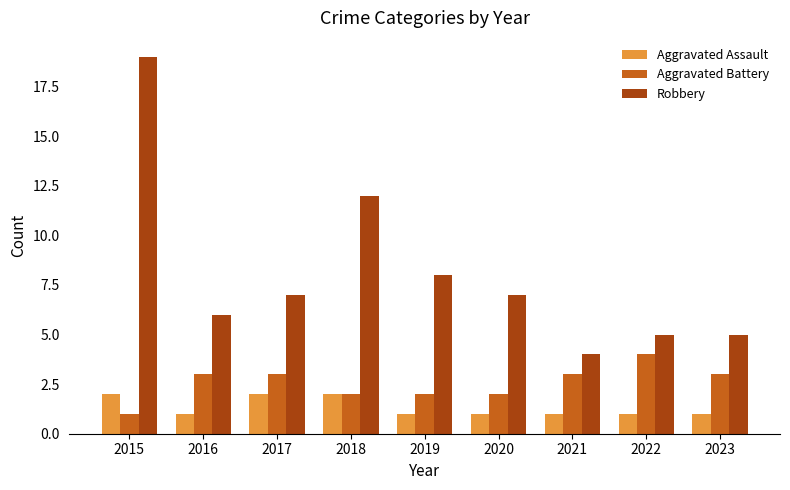

What is the sum of the Aggravated Battery values at 2016 and 2015?

4